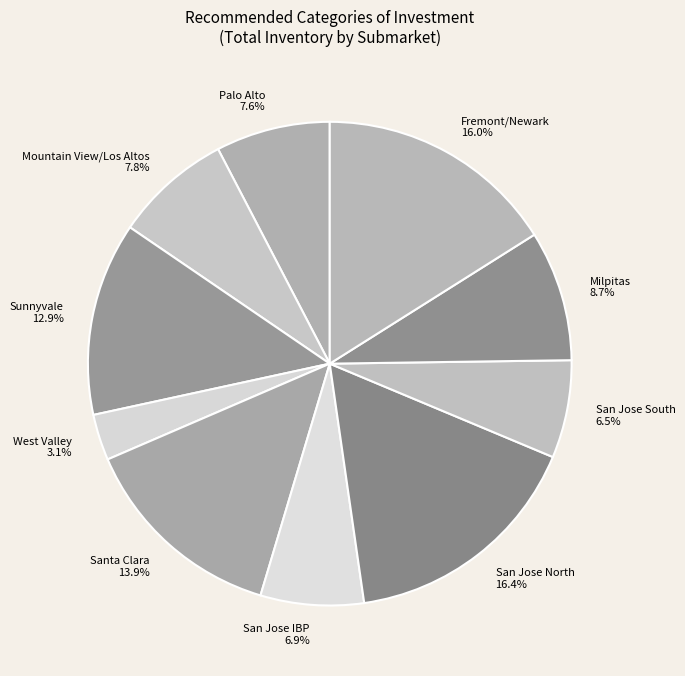

Approximately how many times larger is the value at San Jose IBP compared to San Jose South?

1.1